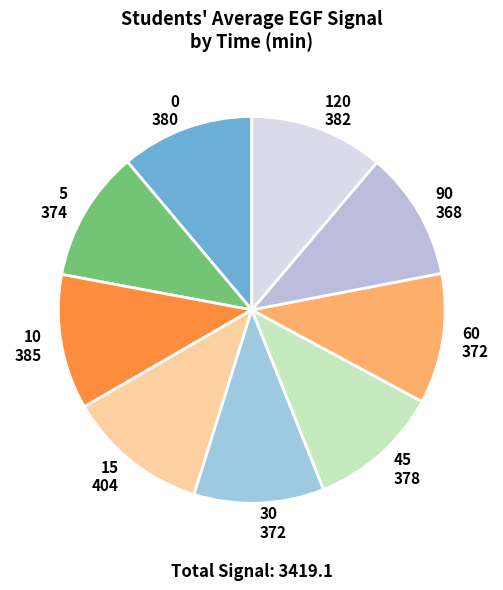

Which slice is the largest?

15